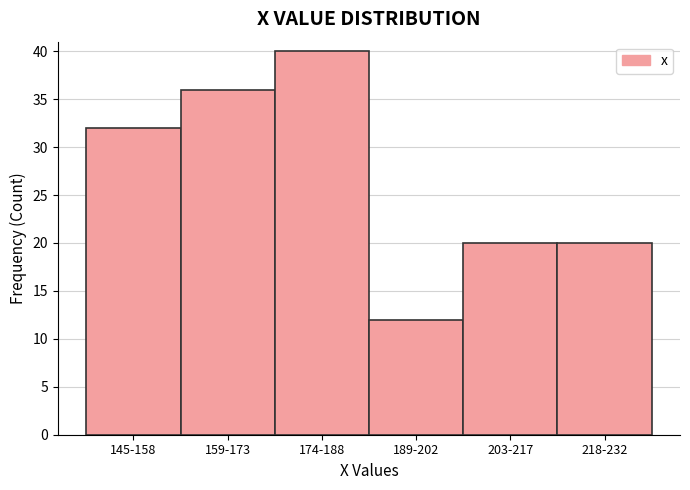

Reading right to left, list all the values displayed in this chart.

20	20	12	40	36	32